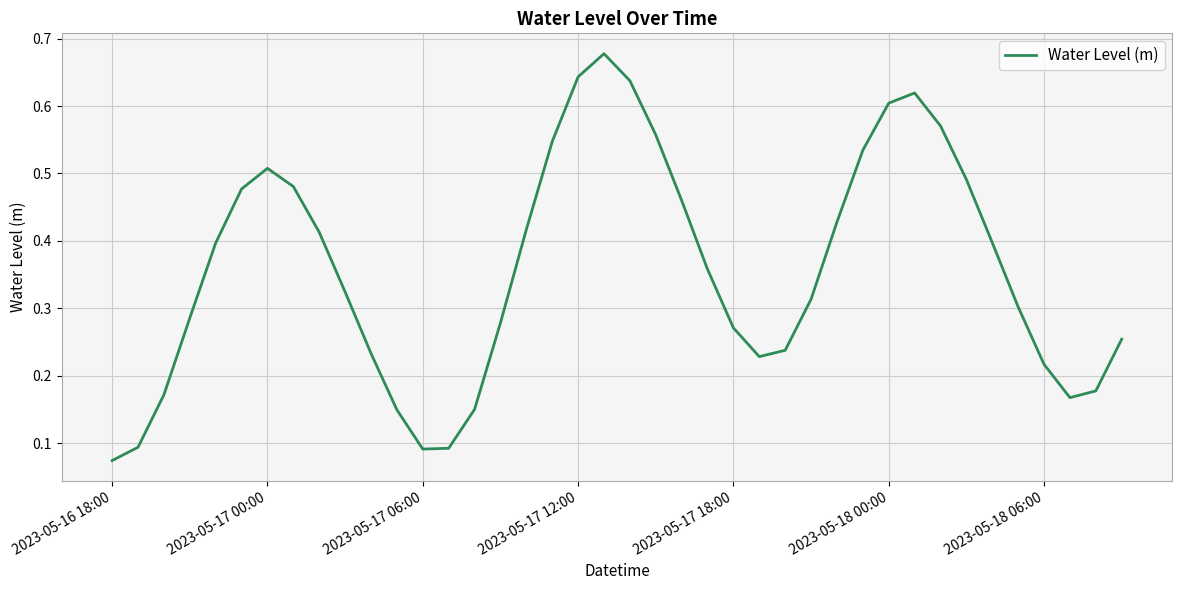

Is this an area chart (filled region under the line)?

No